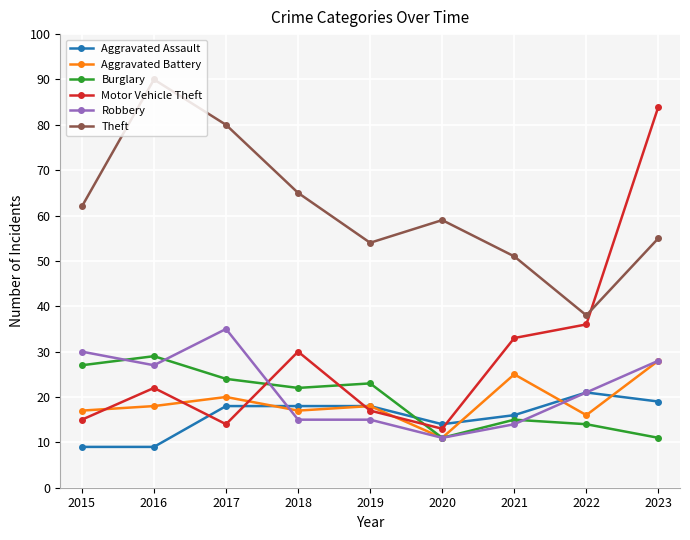

At which category does Robbery reach its first local valley?

2016